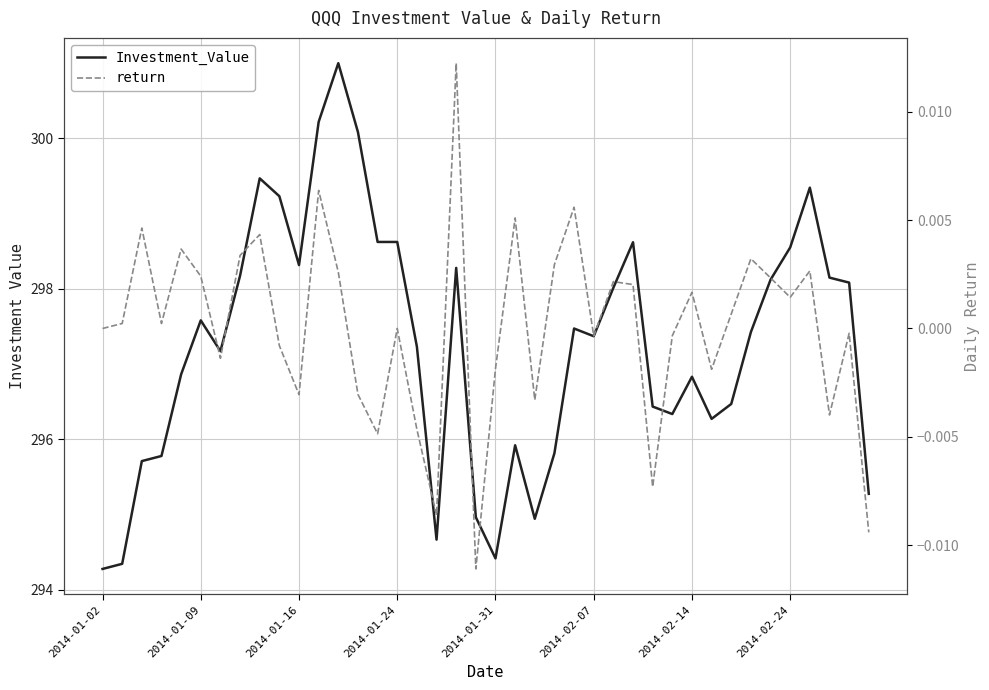

What is the value of the Investment_Value point at the 15th from the left?

298.6